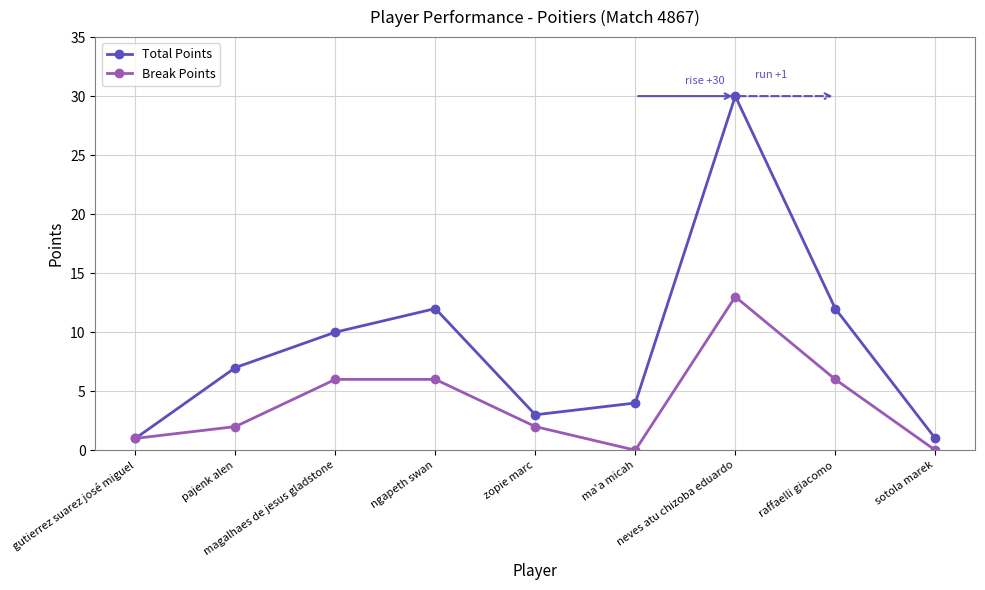

What is the approximate value of Break Points at raffaelli giacomo, to the nearest 10?

10